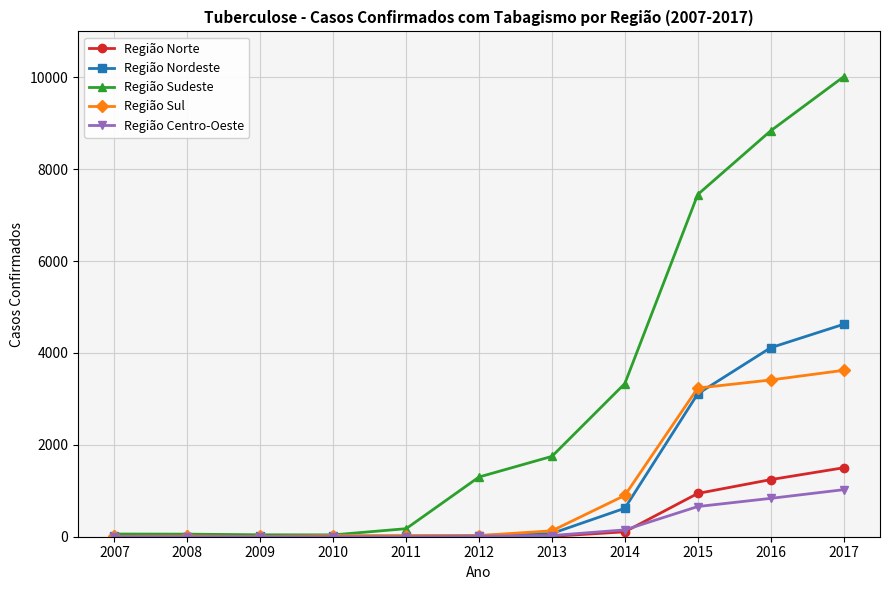

The value of Região Centro-Oeste at 2012 is 11. True or false?

True